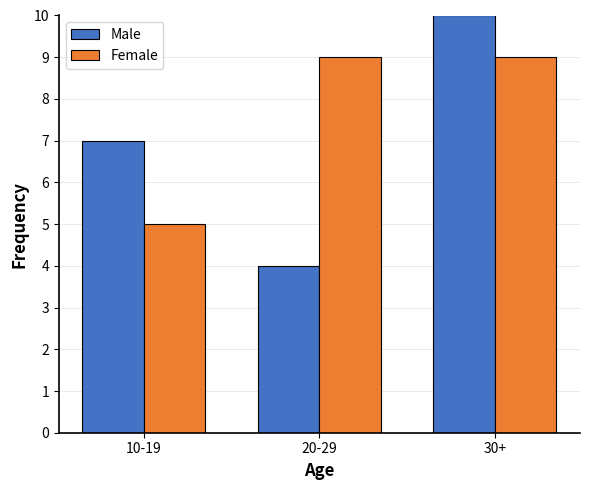

At which label does Male reach its peak?

30+